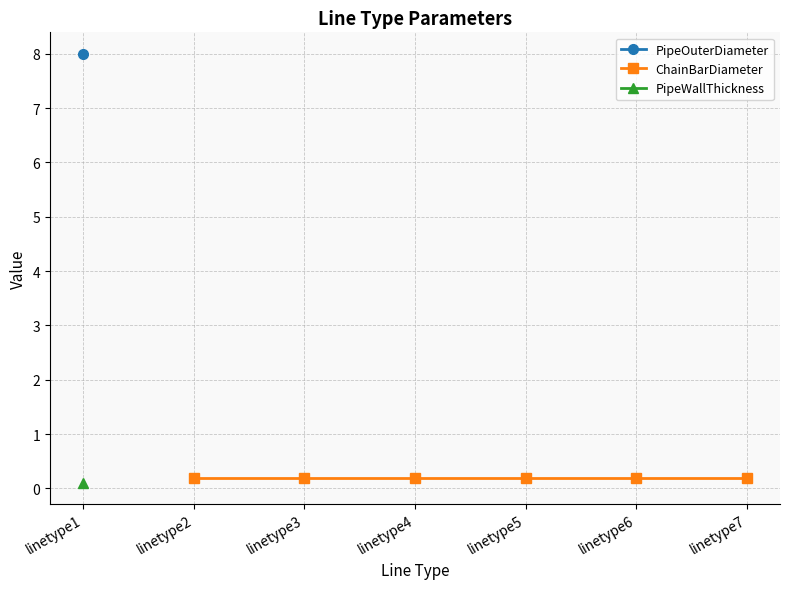

Which label corresponds to the largest value in the chart?

linetype1